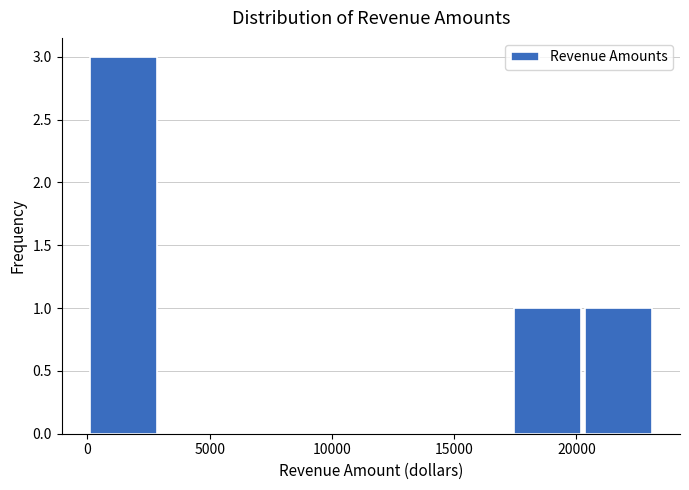

What is the height of the bar covering 20500 to 23000 on the x-axis? Neither the bar edges nor the heights are printed on the chart, so give them approximately, as read against the axes.

1